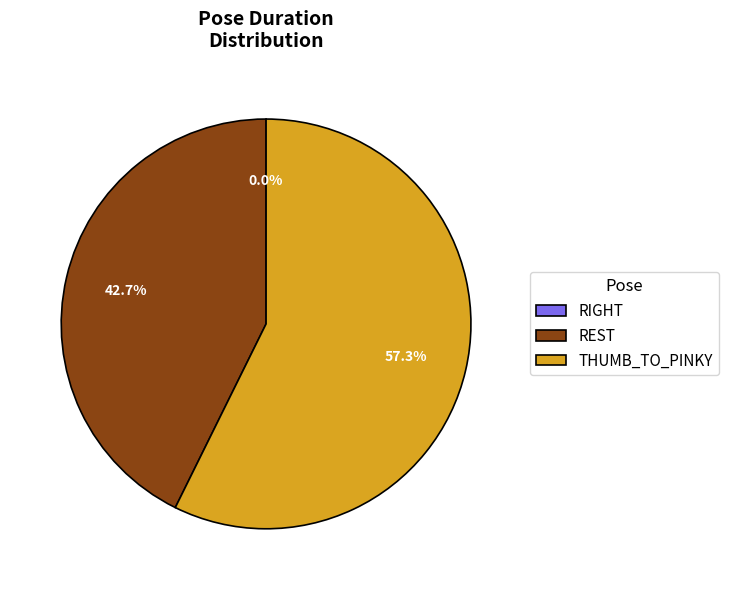

Does REST represent more than half of the total?

Yes